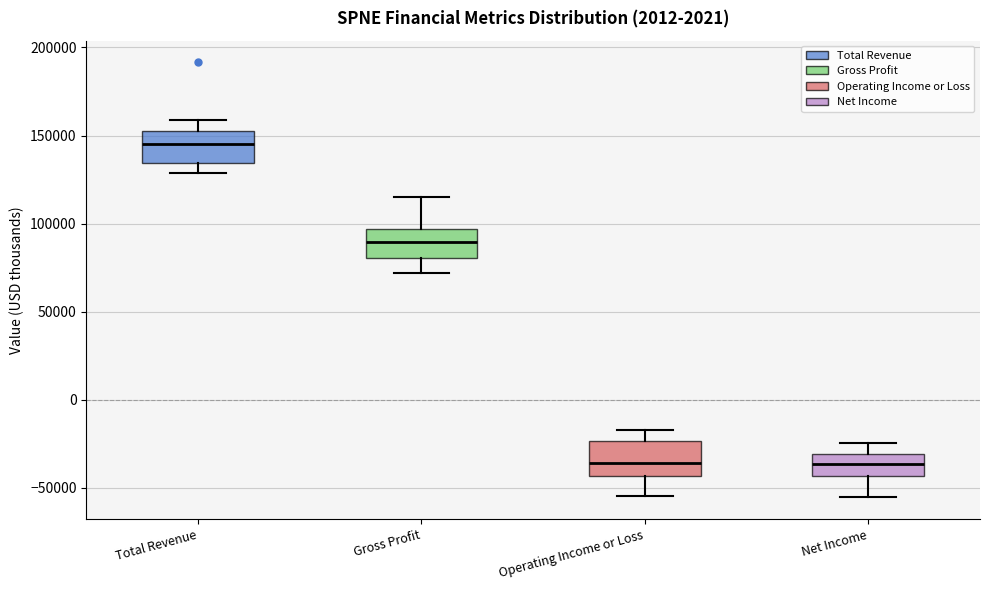

Where is the lower edge of the box for Total Revenue on the y-axis? The values are not printed on the chart, so give them approximately, as read against the axis.

135000